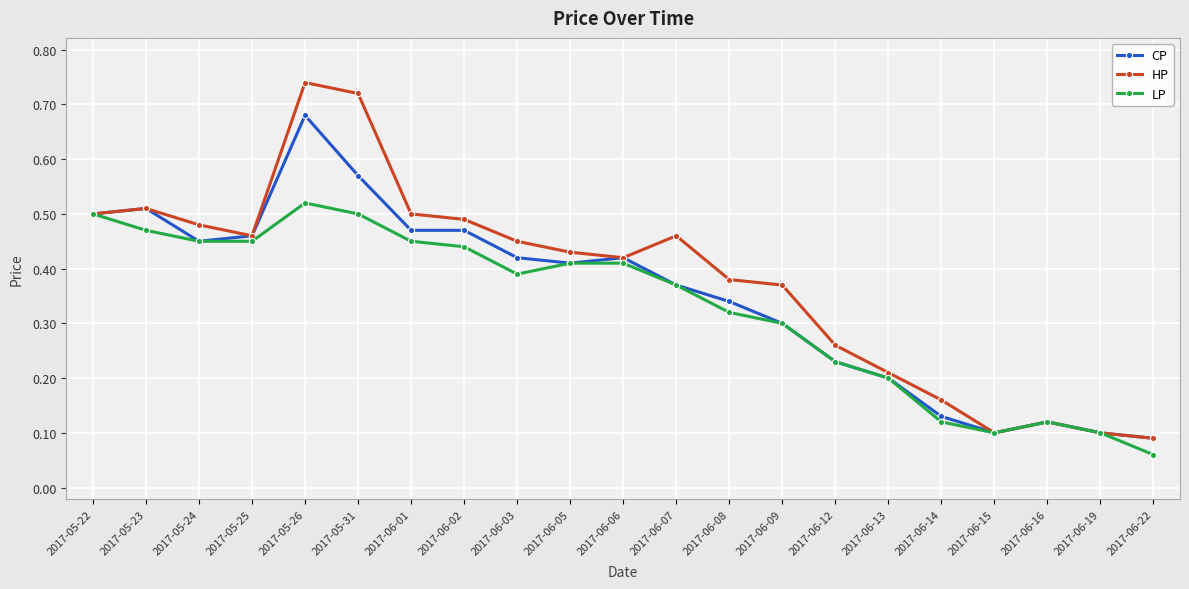

Is this an area chart (filled region under the line)?

No